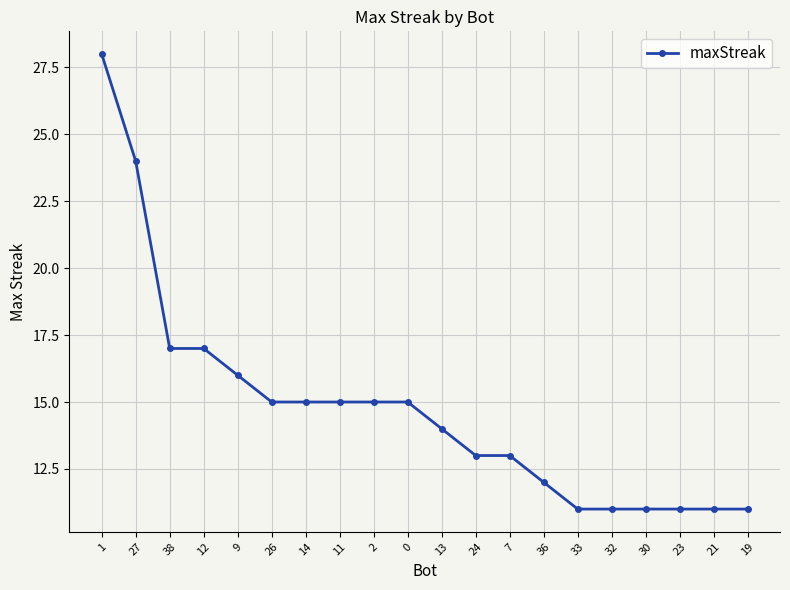

What is the change in value from 1 to 27?

-4